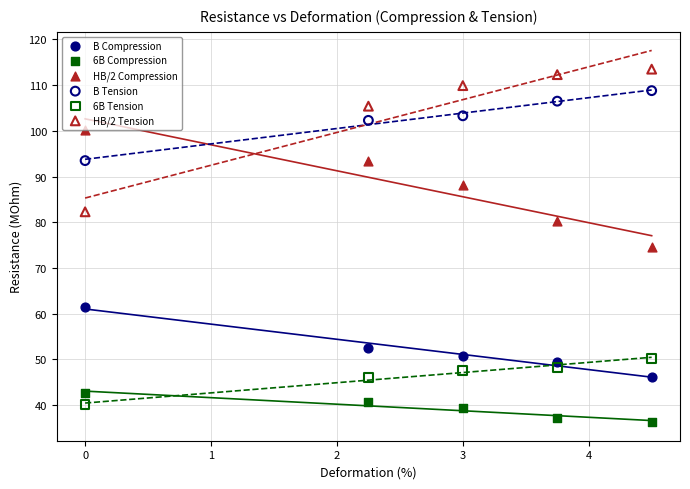

Across all data points, what is the range of Y values (max minus min)?

77.2